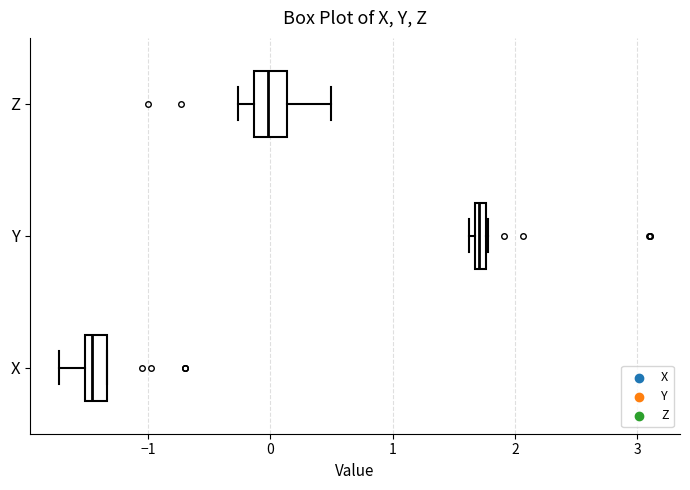

Which box has the furthest to the left median line?

X